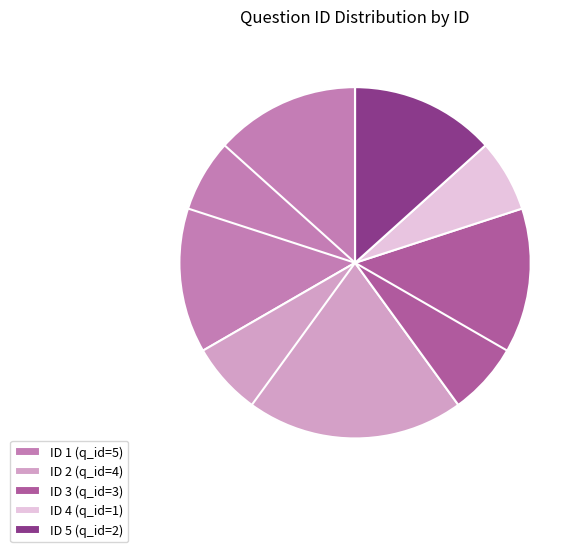

Is there a majority slice in this chart?

No